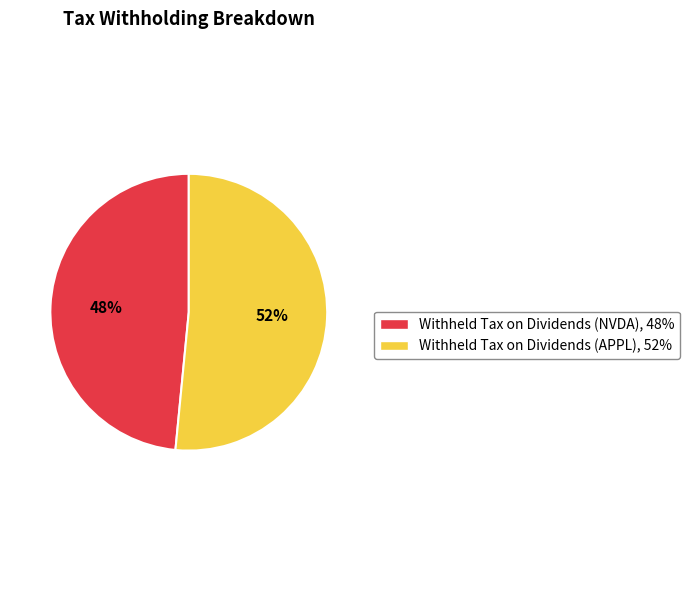

To the nearest percent, what is the combined percentage of Withheld Tax on Dividends (APPL) and Withheld Tax on Dividends (NVDA)?

100%